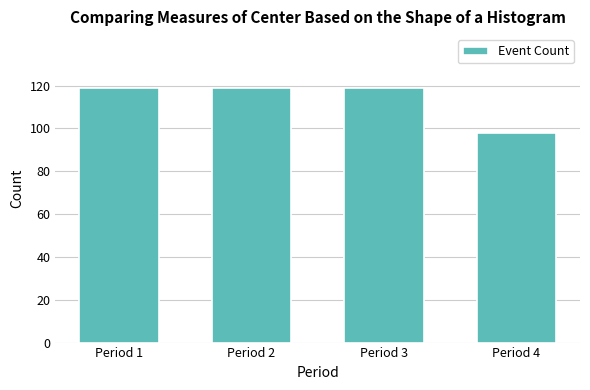

Reading left to right, transcribe all the data shown in this chart.

Period 1=119	Period 2=119	Period 3=119	Period 4=98